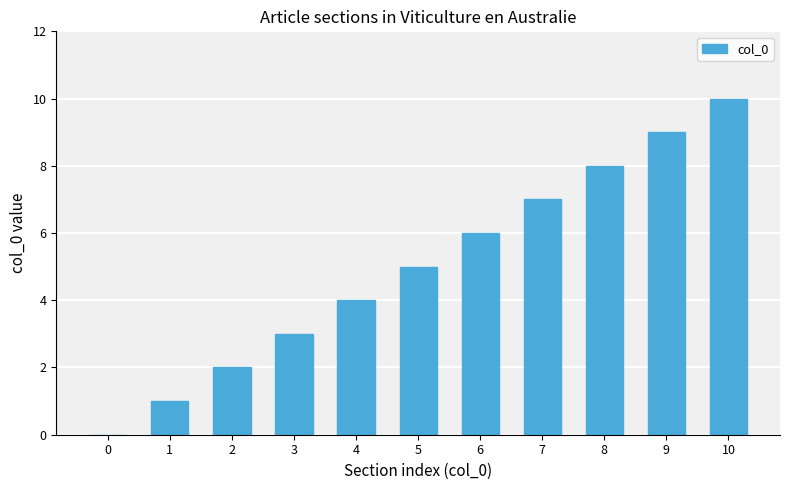

Are the bars horizontal?

No